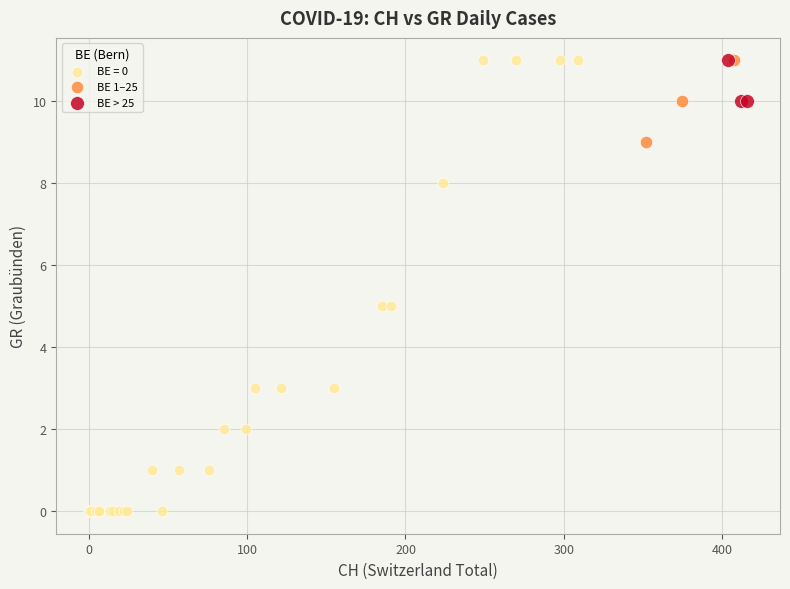

Which series reaches the minimum Y coordinate?

BE = 0